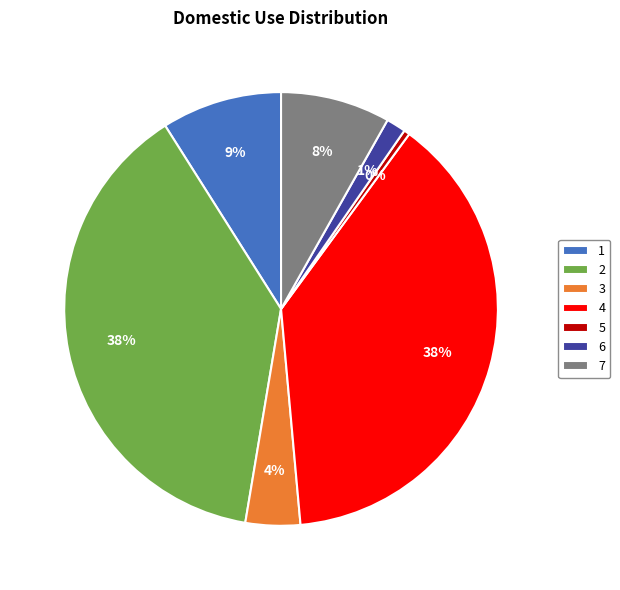

Does 7 account for over 50% of the chart?

No